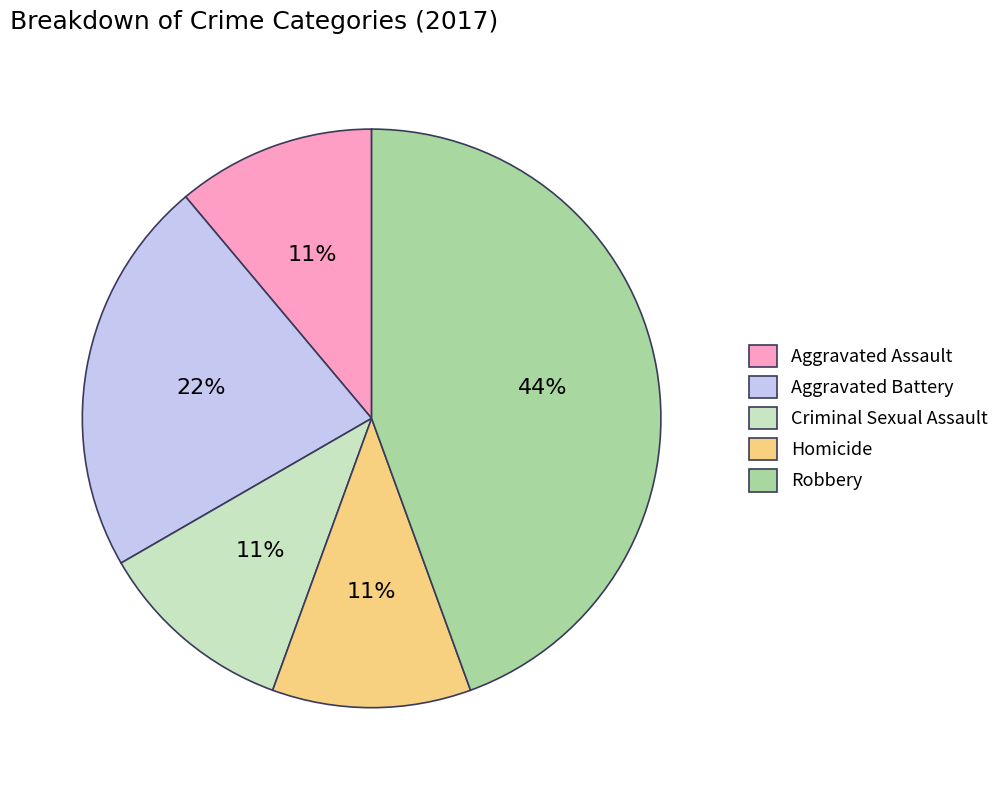

To the nearest percent, what is the difference between the largest and smallest slice percentages?

33%